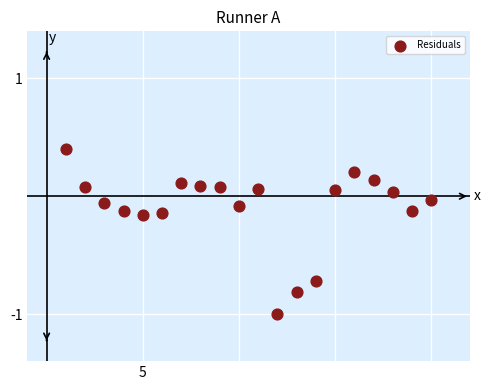

What is the range of Y values (max minus min)?

1.4